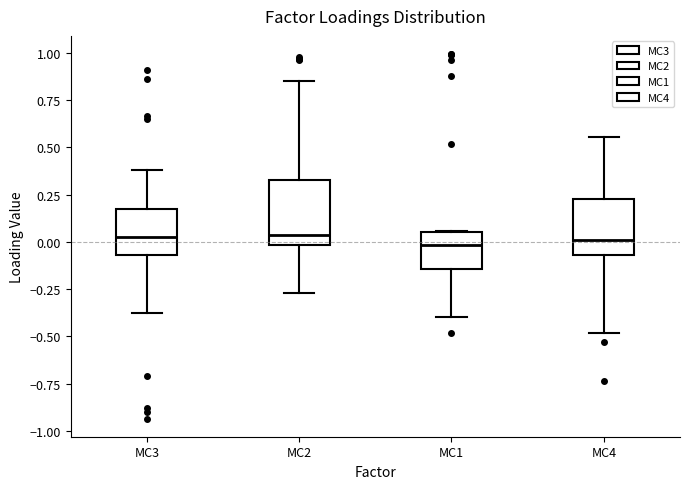

Reading left to right, transcribe this box plot: for each box, give where its median line is, the range the box spans, and where its two whiskers end, as read against the y-axis. The values are not printed on the chart, so give them approximately, as read against the axis.

MC3: median 0.00, box -0.05 to 0.15, whiskers -0.40 to 0.40
MC2: median 0.05, box 0.00 to 0.35, whiskers -0.25 to 0.85
MC1: median 0.00, box -0.15 to 0.05, whiskers -0.40 to 0.05
MC4: median 0.00, box -0.05 to 0.25, whiskers -0.50 to 0.55